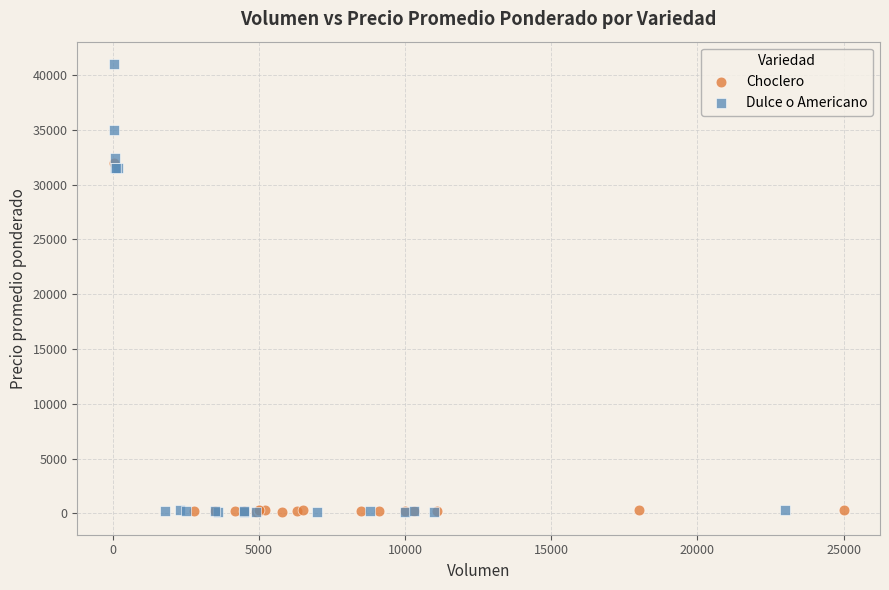

Which series reaches the maximum Y coordinate?

Dulce o Americano